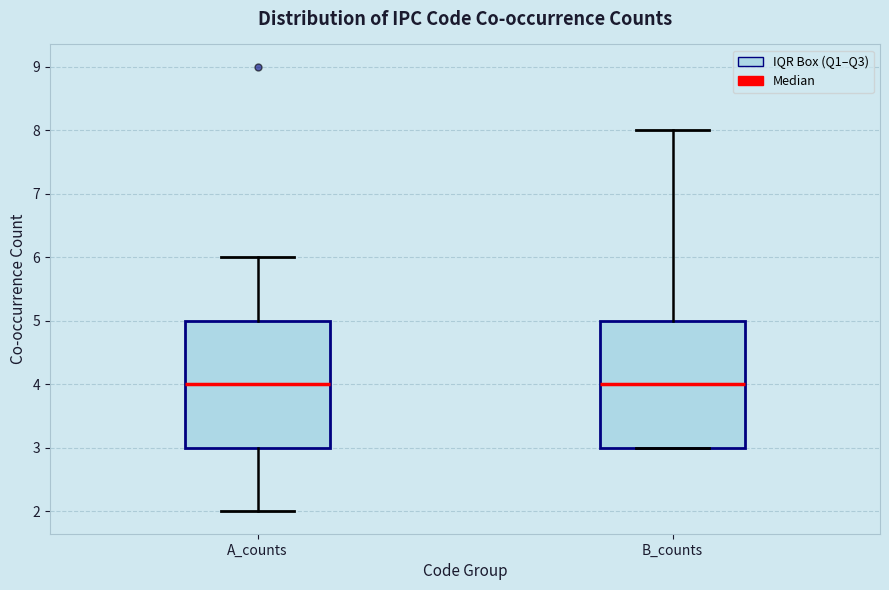

Where is the lower edge of the box for A_counts on the y-axis? The values are not printed on the chart, so give them approximately, as read against the axis.

3